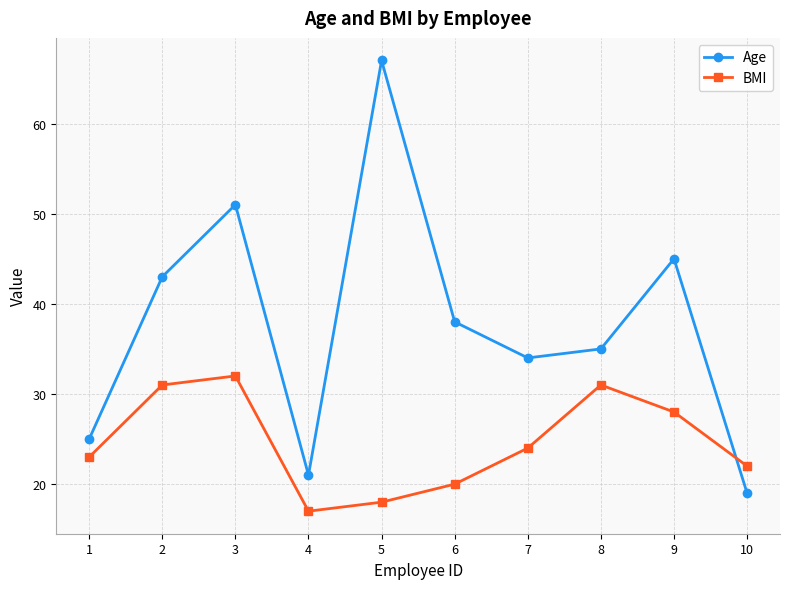

Reading left to right, what are all the values shown in this chart?

Age: 25	43	51	21	67	38	34	35	45	19
BMI: 23	31	32	17	18	20	24	31	28	22